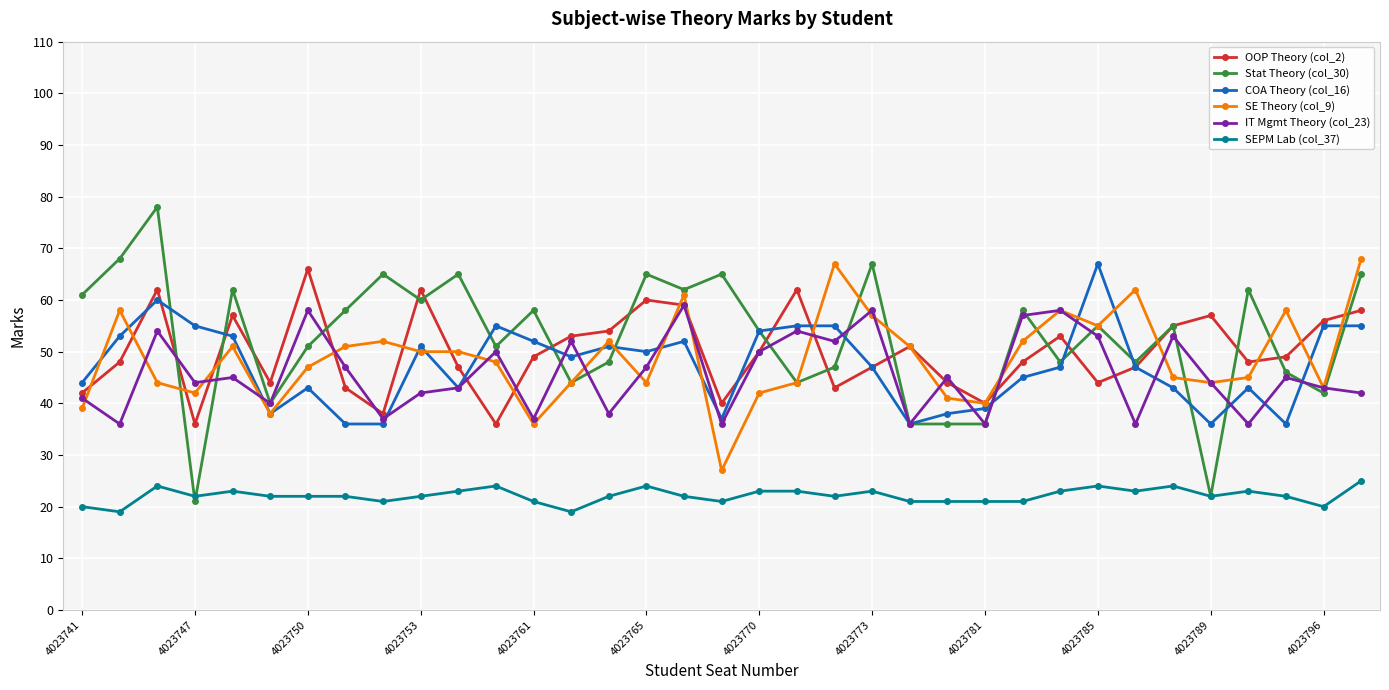

What are all the series names shown in the legend?

OOP Theory (col_2), Stat Theory (col_30), COA Theory (col_16), SE Theory (col_9), IT Mgmt Theory (col_23), SEPM Lab (col_37)